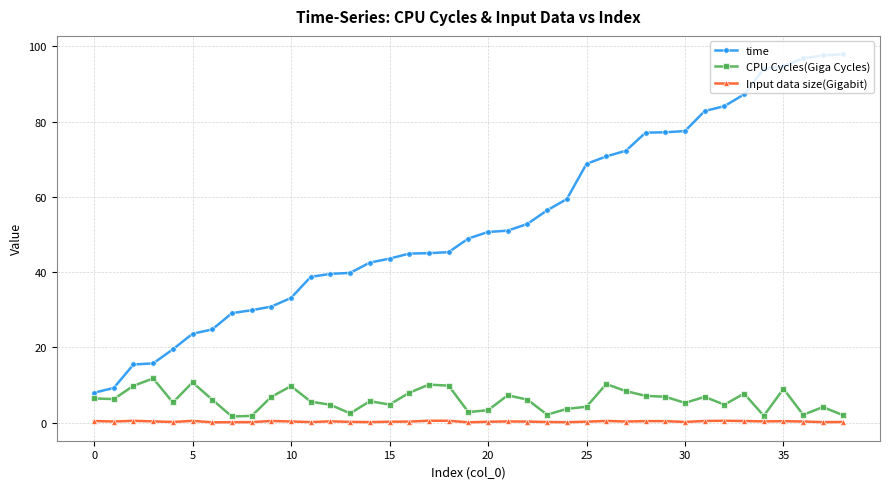

True or false: time and CPU Cycles(Giga Cycles) cross at least once.

False